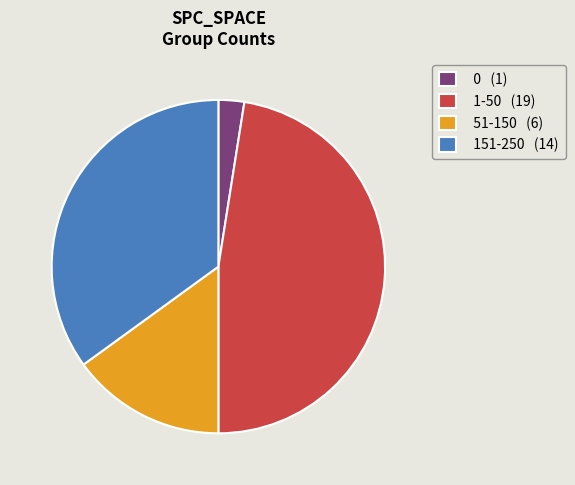

How many segments does this pie chart have?

4